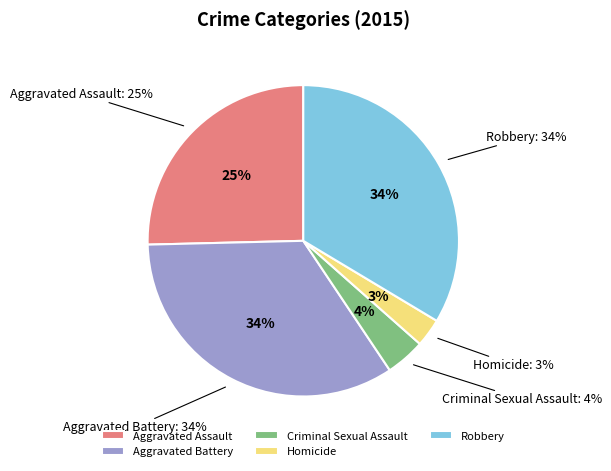

Count the number of slices in the pie.

5